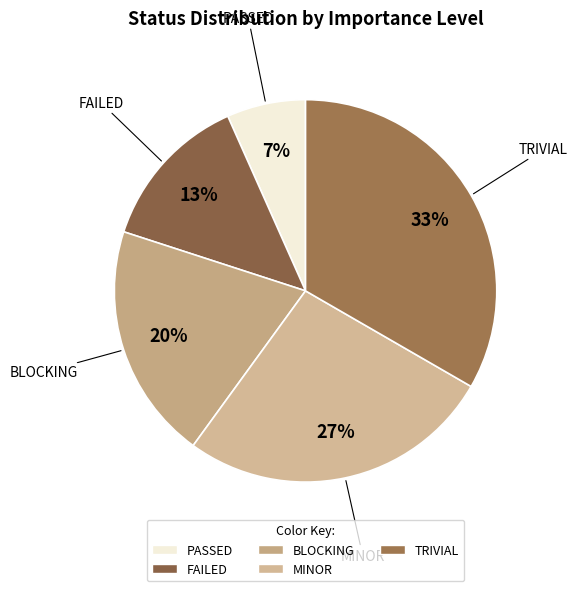

Rank the categories by value from highest to lowest.

TRIVIAL, MINOR, BLOCKING, FAILED, PASSED